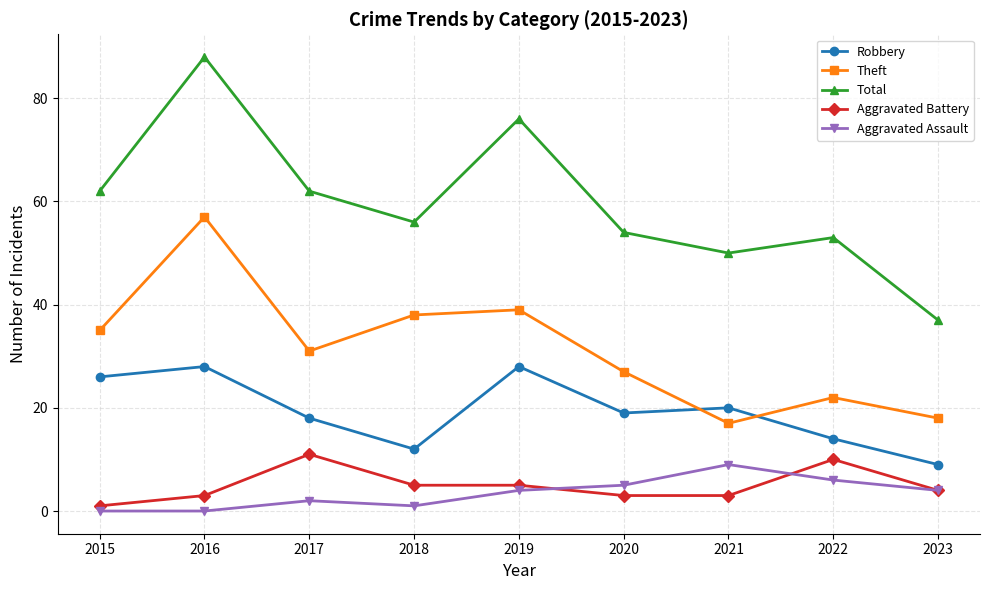

True or false: Theft and Aggravated Assault intersect in this chart.

False